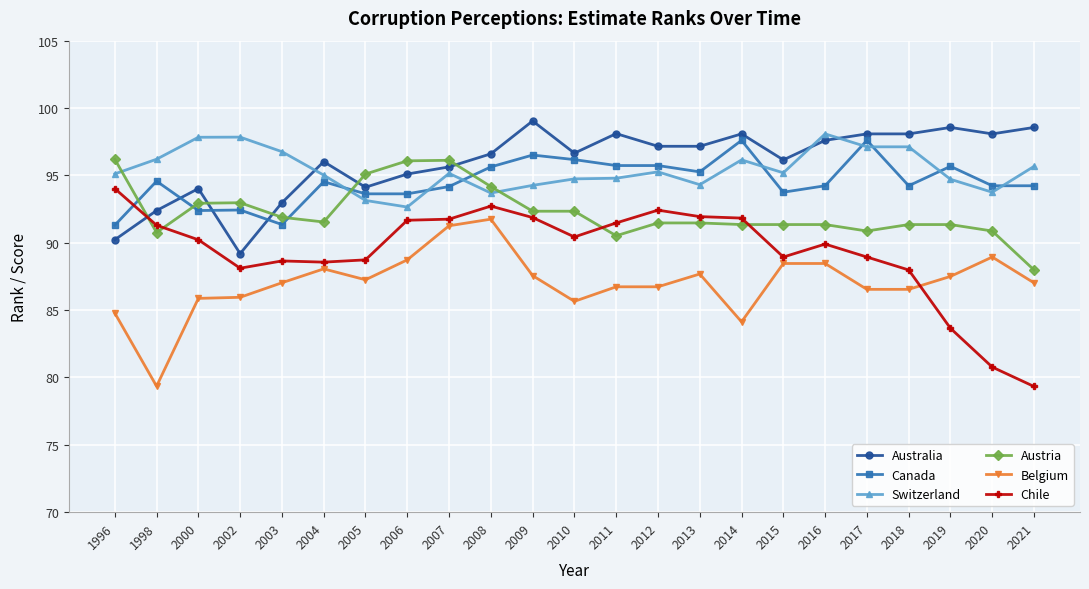

True or false: Australia and Belgium cross at least once.

False